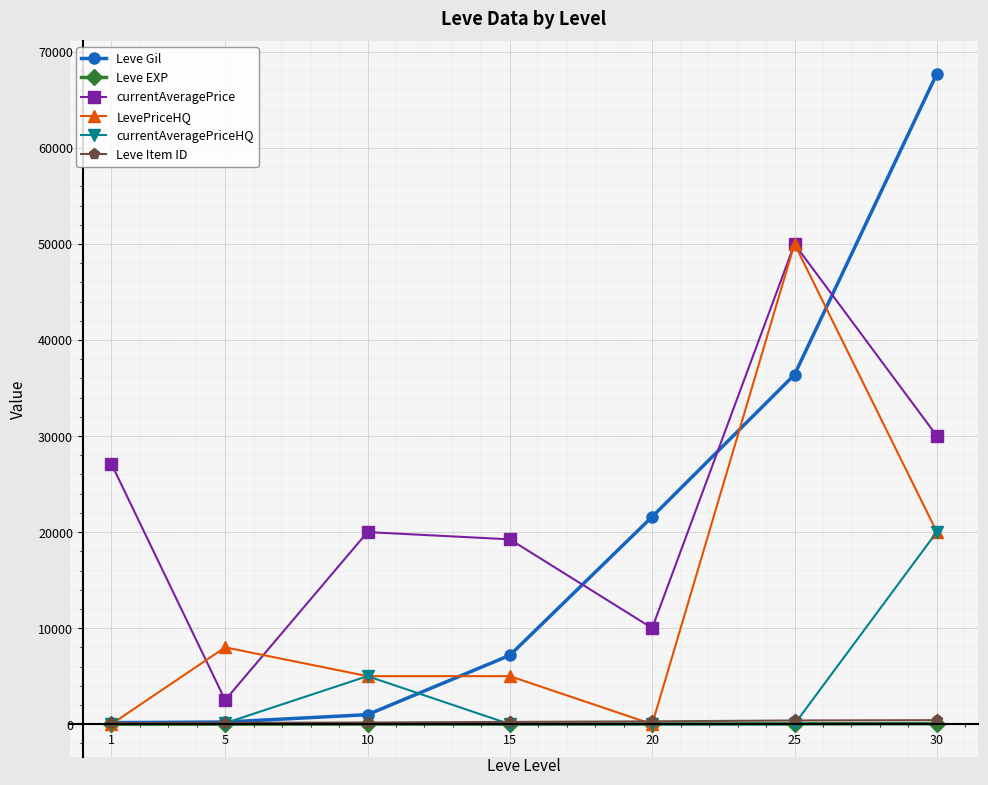

What is the sum of the Leve Gil values at 25 and 20?

57990